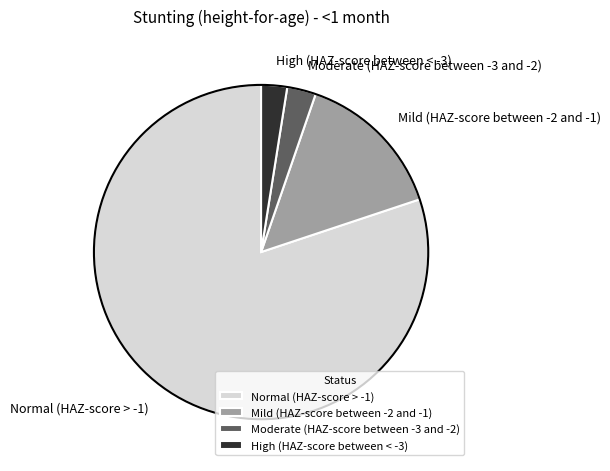

Between High (HAZ-score between < -3) and Normal (HAZ-score > -1), which is larger?

Normal (HAZ-score > -1)